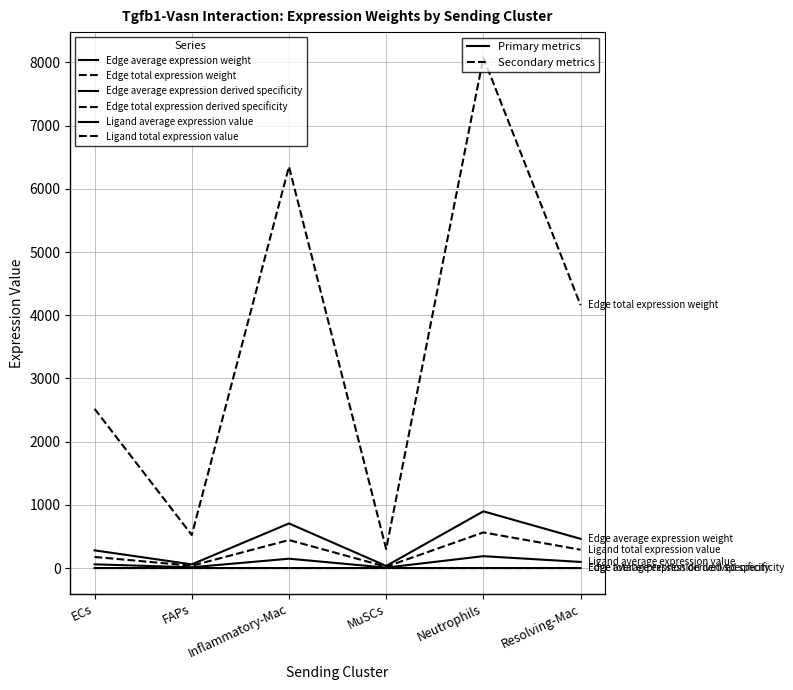

Is this an area chart (filled region under the line)?

No